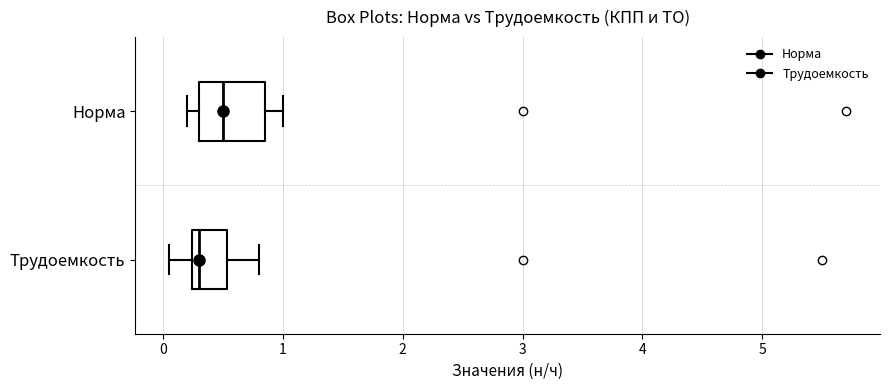

Reading bottom to top, transcribe this box plot: for each box, give where its median line is, the range the box spans, and where its two whiskers end, as read against the x-axis. The values are not printed on the chart, so give them approximately, as read against the axis.

Трудоемкость: median 0.3, box 0.2 to 0.5, whiskers 0.1 to 0.8
Норма: median 0.5, box 0.3 to 0.9, whiskers 0.2 to 1.0